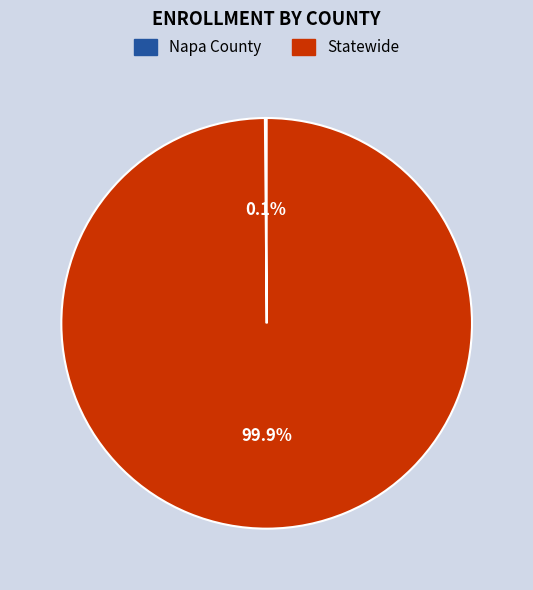

Is there a majority slice in this chart?

Yes